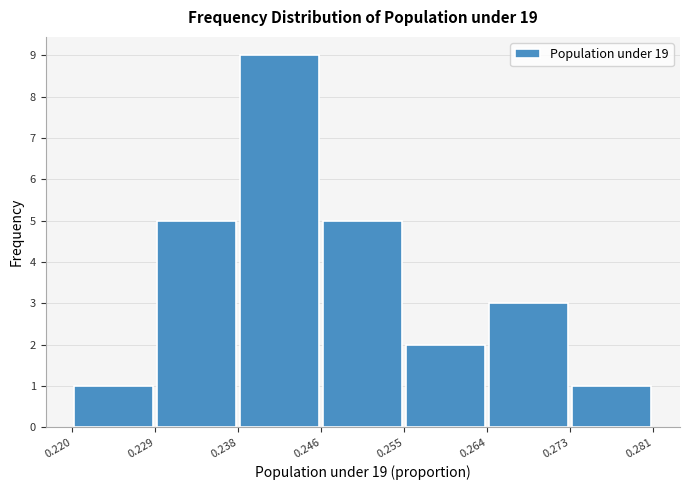

Over which range of the x-axis is the bar tallest?

0.238 to 0.246